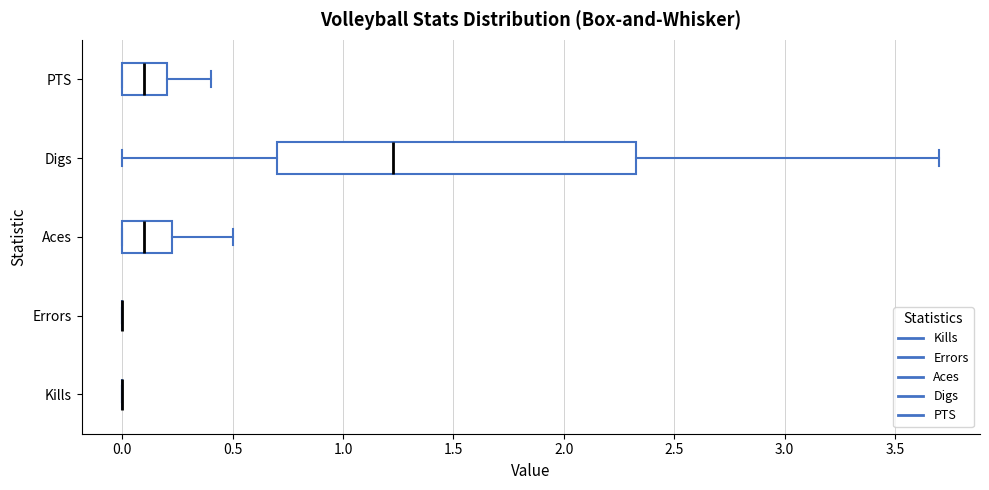

Reading bottom to top, read every box against the x-axis: the position of its median line, the range the box covers, and the ends of its whiskers. The values are not printed on the chart, so give them approximately, as read against the axis.

Kills: box collapsed to a line at 0.00, whiskers 0.00 to 0.00
Errors: box collapsed to a line at 0.00, whiskers 0.00 to 0.00
Aces: median 0.10, box 0.00 to 0.25, whiskers 0.00 to 0.50
Digs: median 1.25, box 0.70 to 2.35, whiskers 0.00 to 3.70
PTS: median 0.10, box 0.00 to 0.20, whiskers 0.00 to 0.40